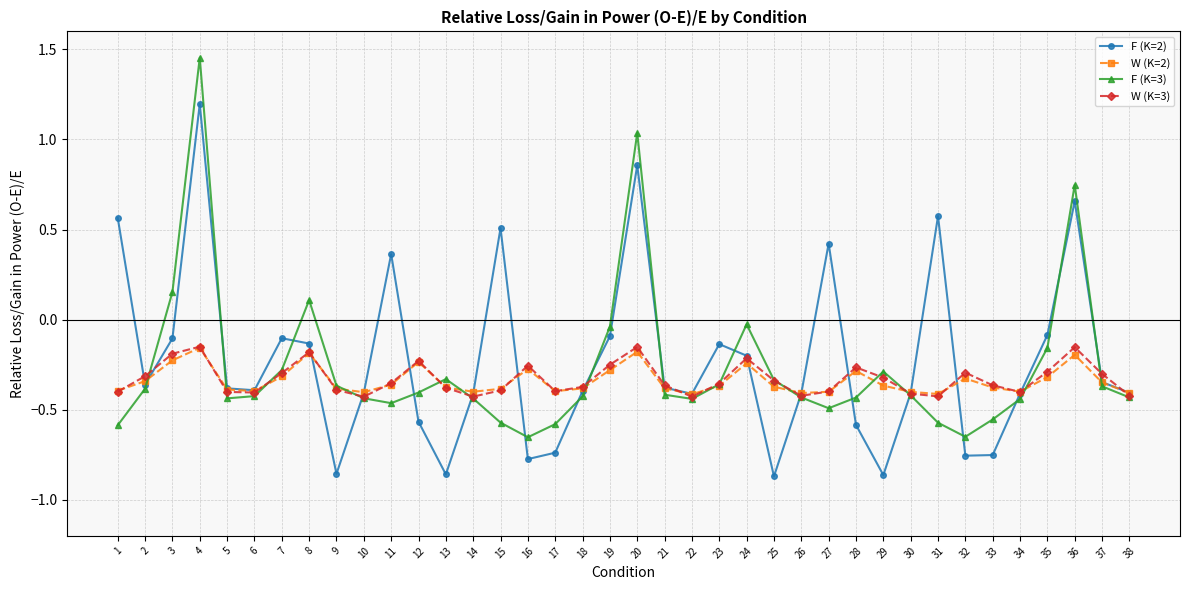

How many interior local valleys does the F (K=3) series have?

6